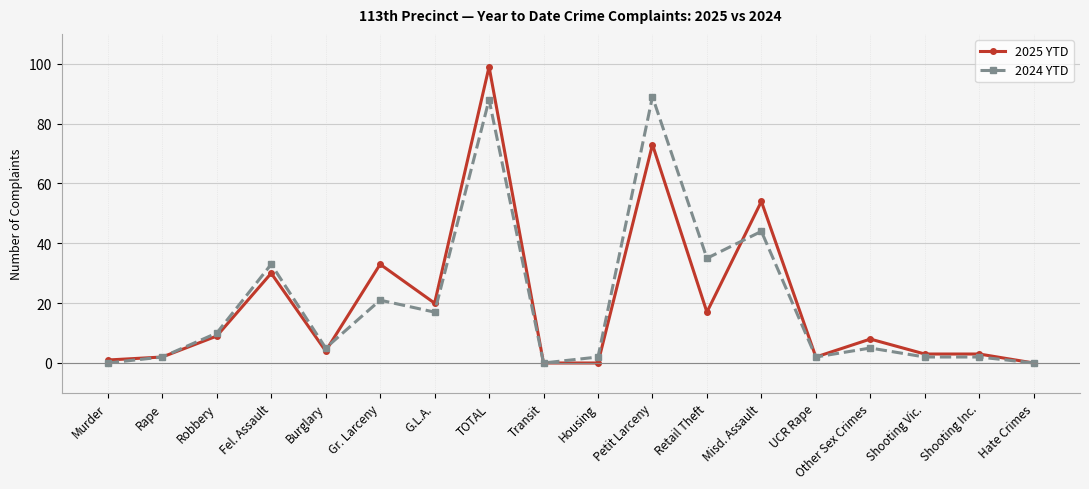

The 2024 YTD series shows 17 at G.L.A.. True or false?

True